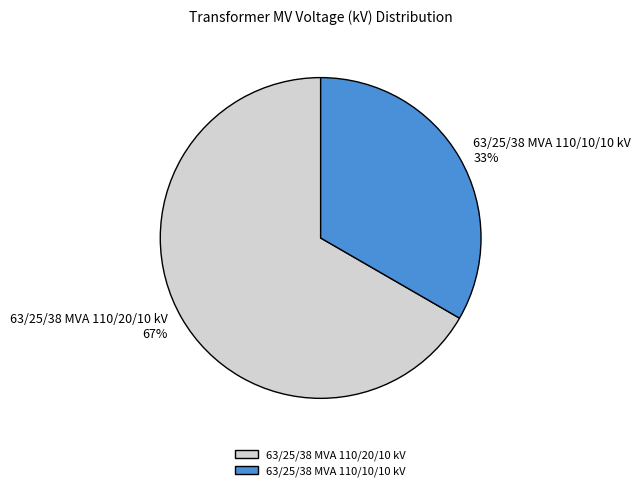

Does any single category account for the majority?

Yes